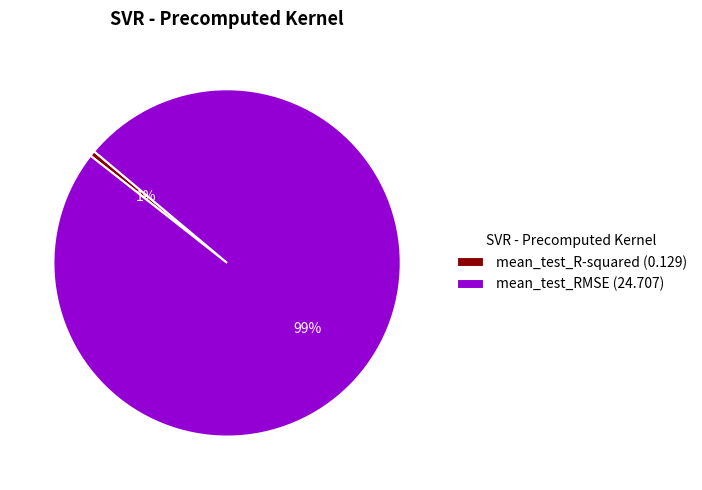

To the nearest percent, what is the combined percentage of mean_test_R-squared (0.129) and mean_test_RMSE (24.707)?

100%